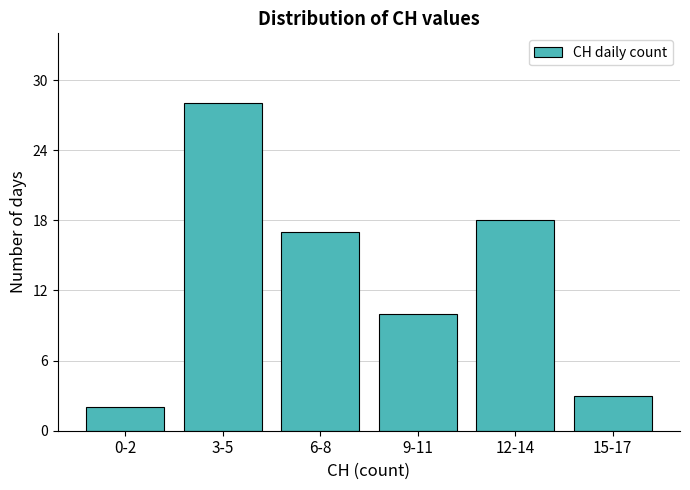

Reading right to left, transcribe all the data shown in this chart.

15-17=3	12-14=18	9-11=10	6-8=17	3-5=28	0-2=2